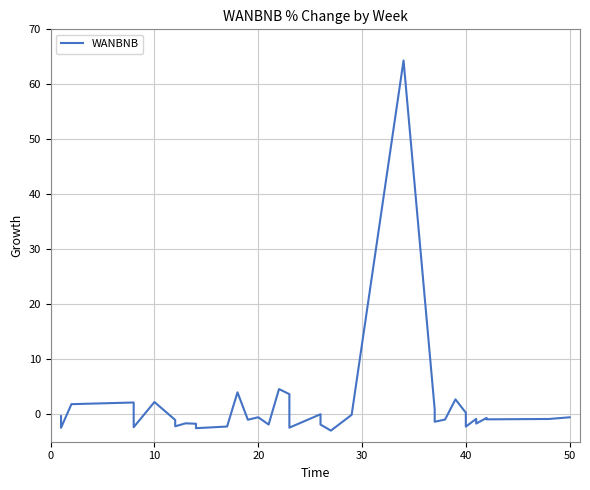

How many points are higher than both their immediate neighbors (excluding endpoints)?

11